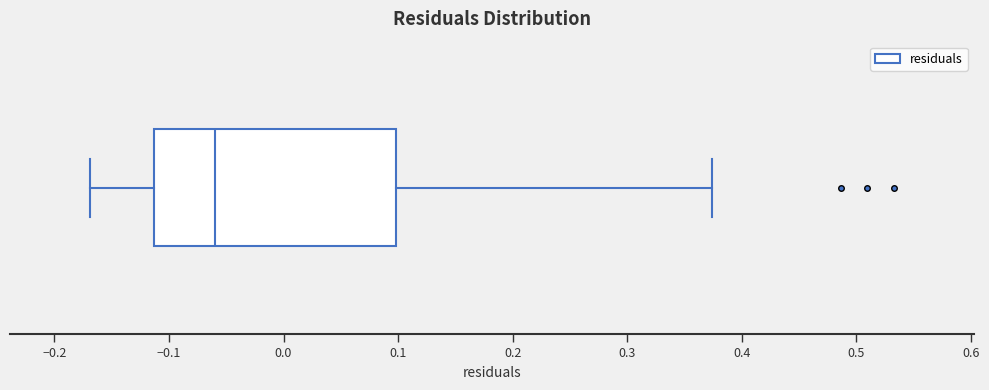

Where does the median line of the box sit on the x-axis? The values are not printed on the chart, so give them approximately, as read against the axis.

-0.06